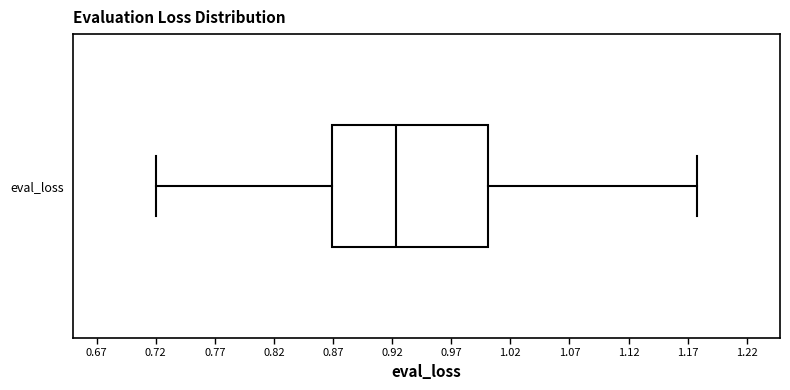

Transcribe this box plot: give where the median line is, the range the box spans, and where the two whiskers end, as read against the x-axis. The values are not printed on the chart, so give them approximately, as read against the axis.

median 0.925, box 0.870 to 1.000, whiskers 0.720 to 1.180